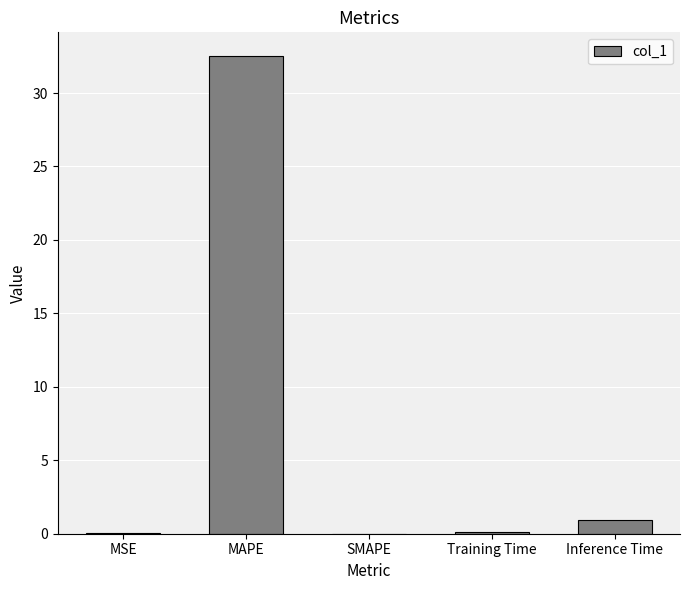

At which category does the chart reach its peak across all series?

MAPE